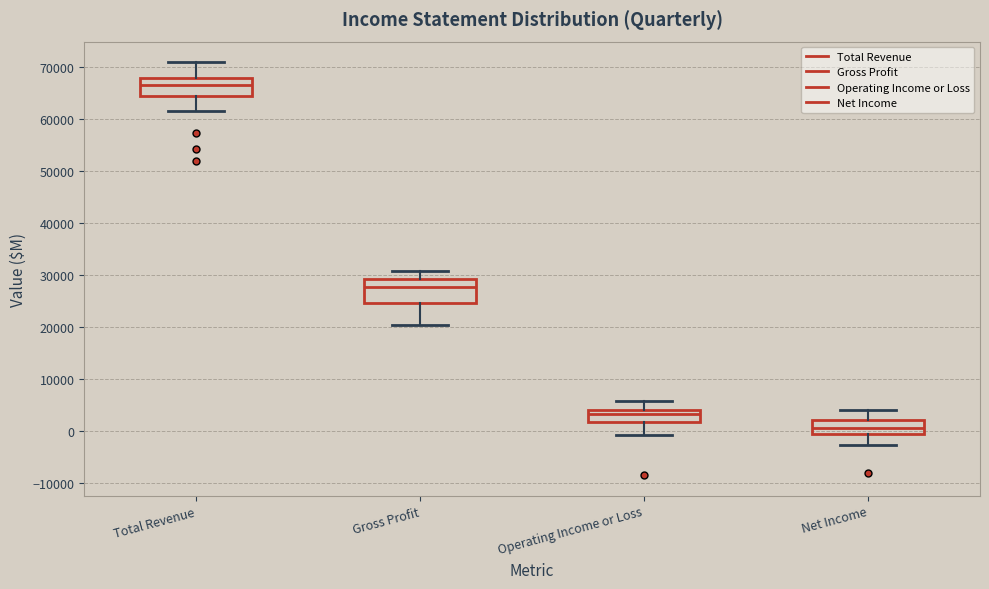

Where is the lower edge of the box for Operating Income or Loss on the y-axis? The values are not printed on the chart, so give them approximately, as read against the axis.

2000